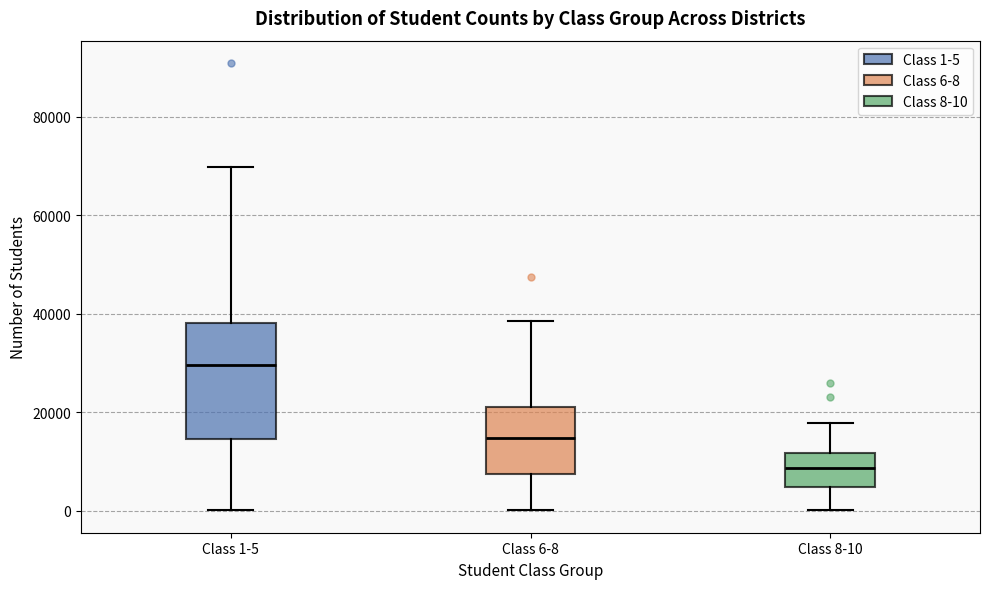

Which box's median line is the lowest?

Class 8-10